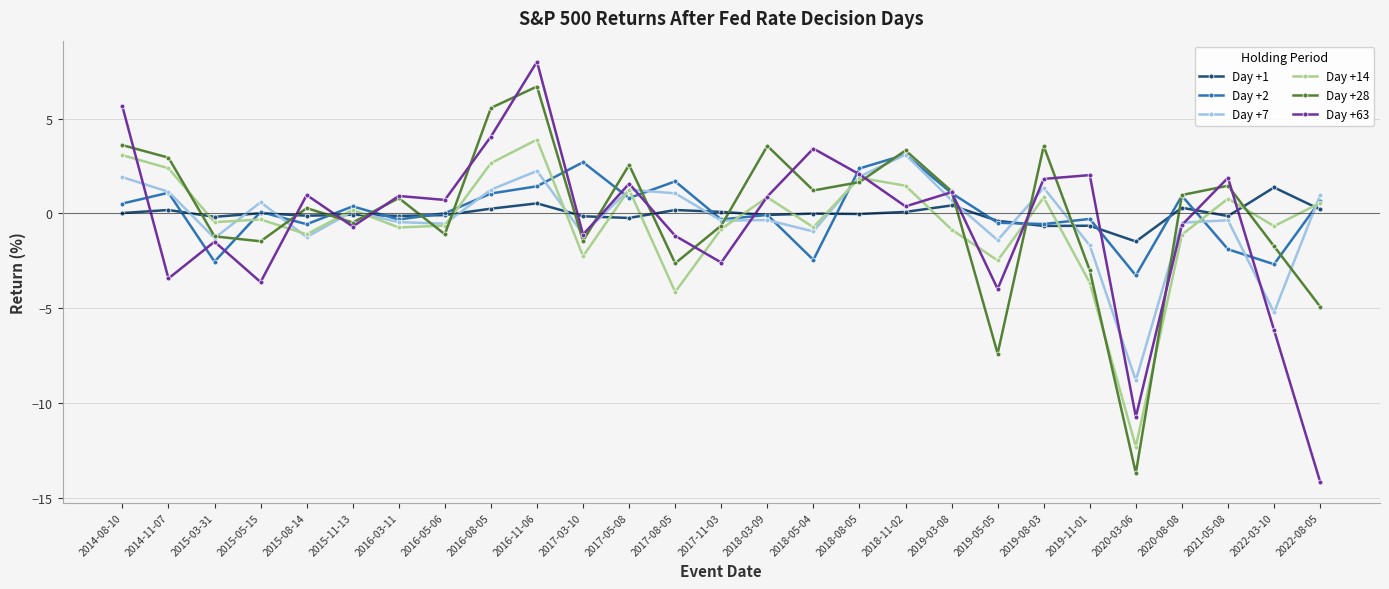

How many intersections are there between Day +7 and Day +28?

17